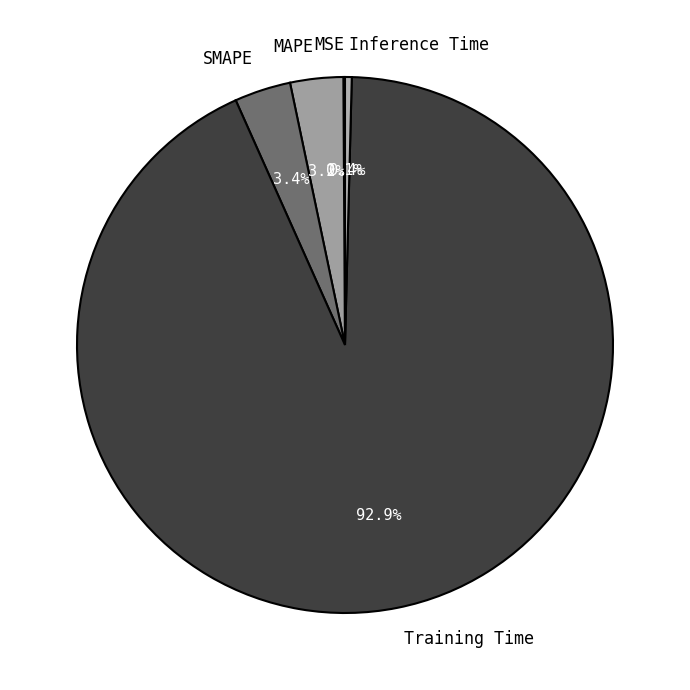

Which category has the biggest portion of the pie?

Training Time